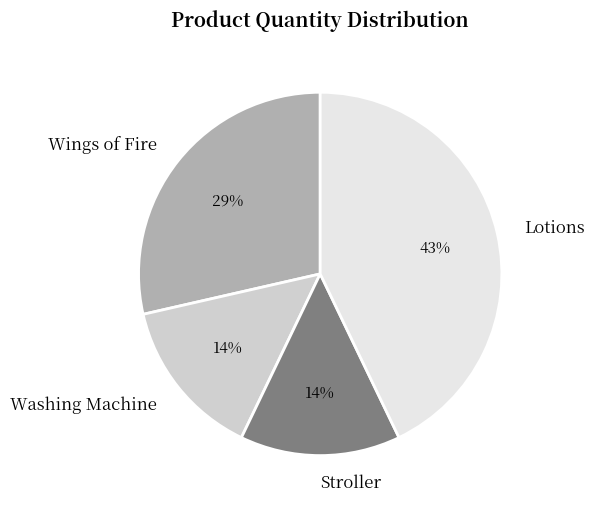

Which category has the biggest portion of the pie?

Lotions